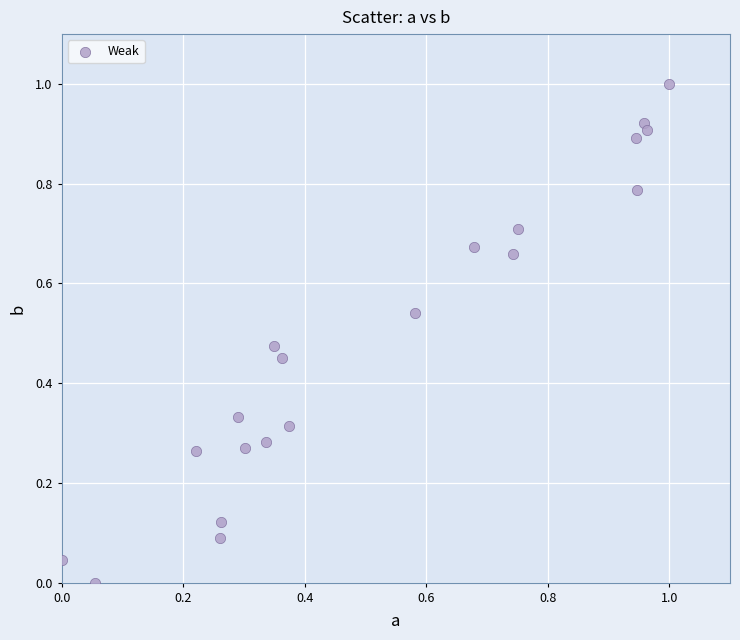

What is the range of Y values (max minus min)?

1.0